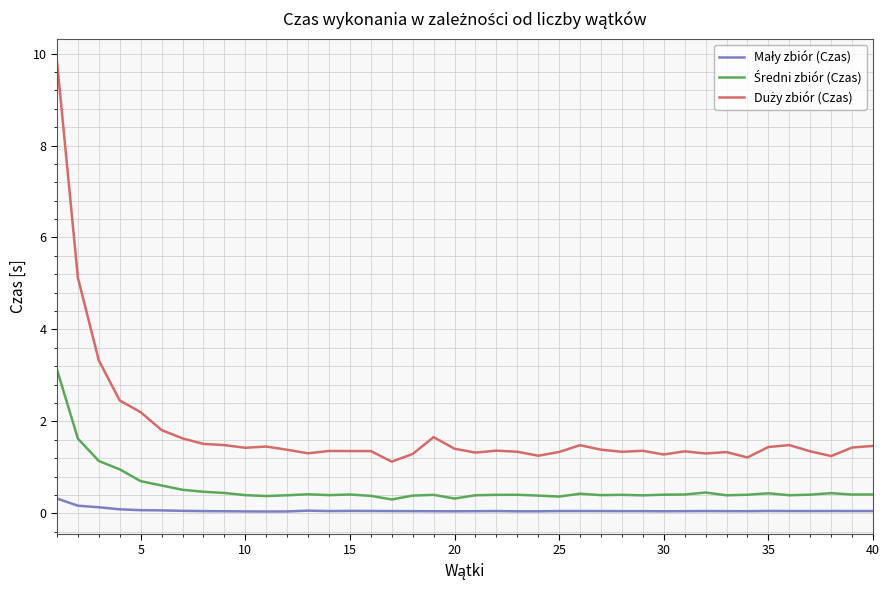

What is the greatest value displayed?

9.8